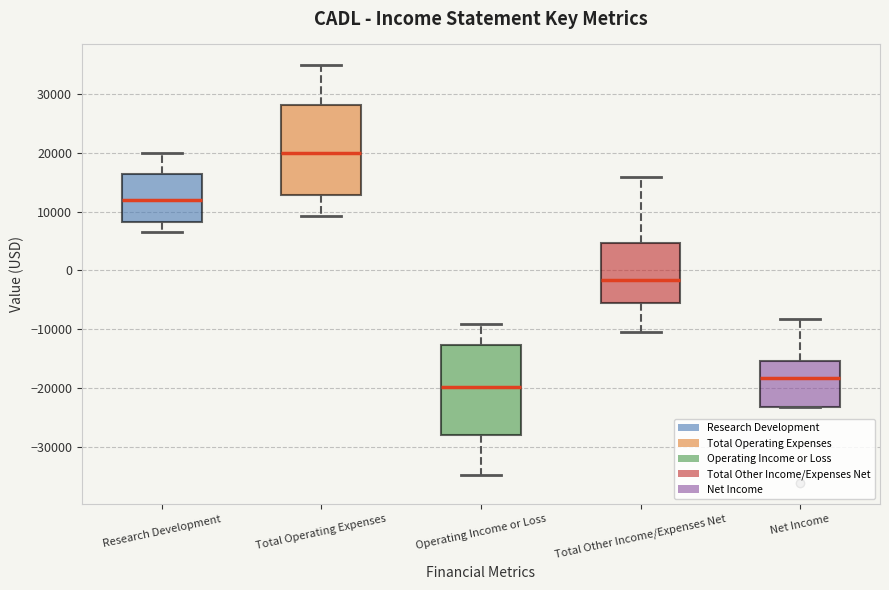

Reading left to right, transcribe this box plot: for each box, give where its median line is, the range the box spans, and where its two whiskers end, as read against the y-axis. The values are not printed on the chart, so give them approximately, as read against the axis.

Research Development: median 12000, box 8000 to 16000, whiskers 7000 to 20000
Total Operating Expenses: median 20000, box 13000 to 28000, whiskers 9000 to 35000
Operating Income or Loss: median -20000, box -28000 to -13000, whiskers -35000 to -9000
Total Other Income/Expenses Net: median -2000, box -6000 to 5000, whiskers -10000 to 16000
Net Income: median -18000, box -23000 to -15000, whiskers -23000 to -8000